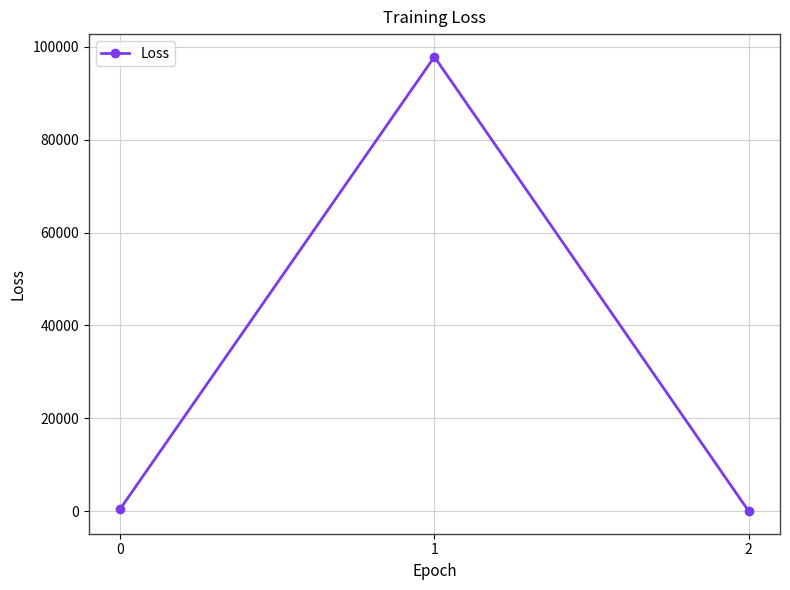

The value at 2 is 2.3. True or false?

True